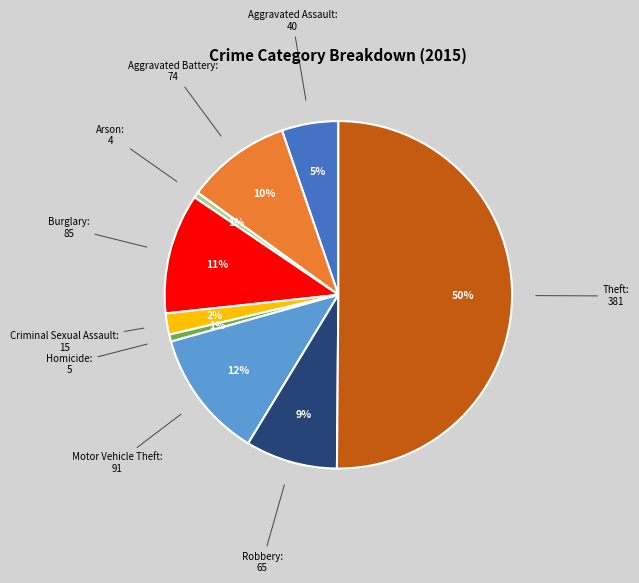

To the nearest percent, what is the average slice percentage?

11%